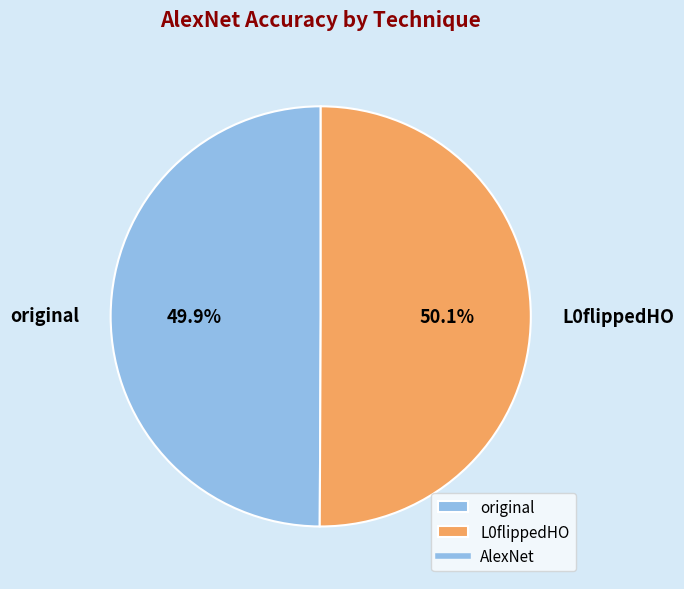

Combined, what portion of the pie is original and L0flippedHO?

100.0%